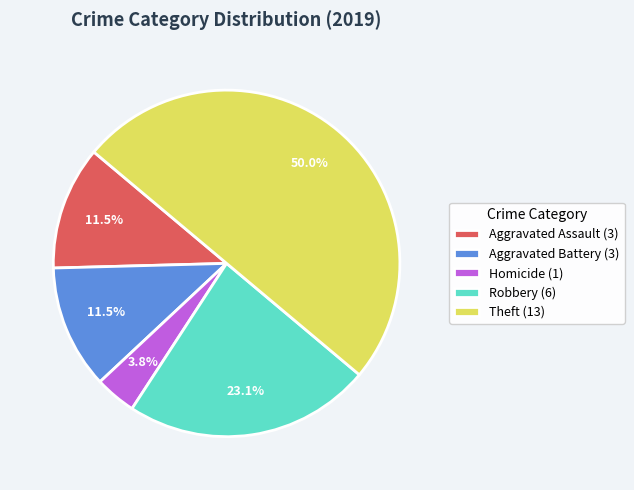

Do Robbery (6) and Aggravated Assault (3) together represent more than half of the pie?

No